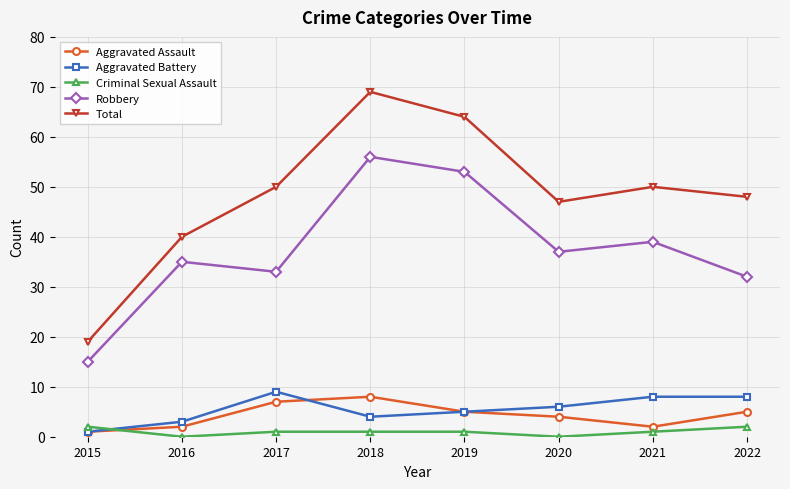

What is the difference between the maximum and second lowest values in the Criminal Sexual Assault series?

2